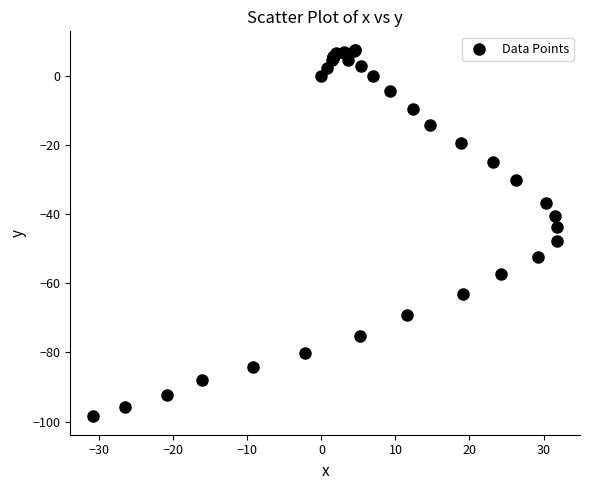

What Y value in the scatter plot is closest to -45?

-43.6